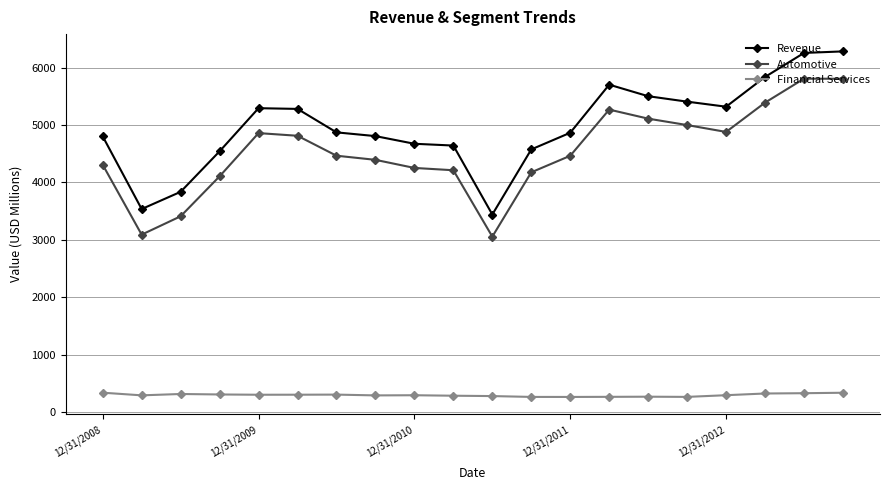

What is the maximum value shown in the chart?

6282.2